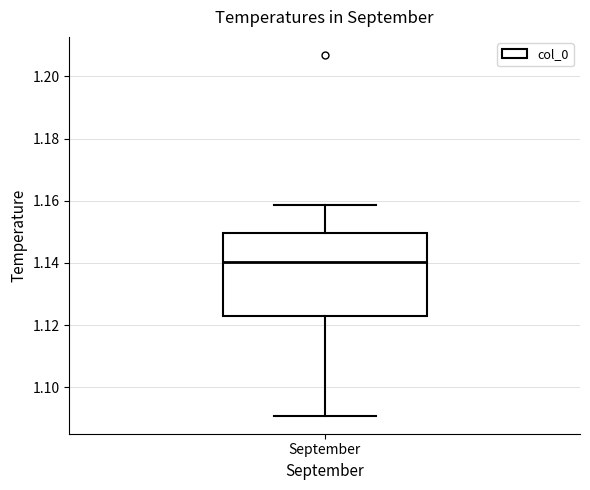

Transcribe this box plot: give where the median line is, the range the box spans, and where the two whiskers end, as read against the y-axis. The values are not printed on the chart, so give them approximately, as read against the axis.

median 1.140, box 1.122 to 1.150, whiskers 1.090 to 1.158